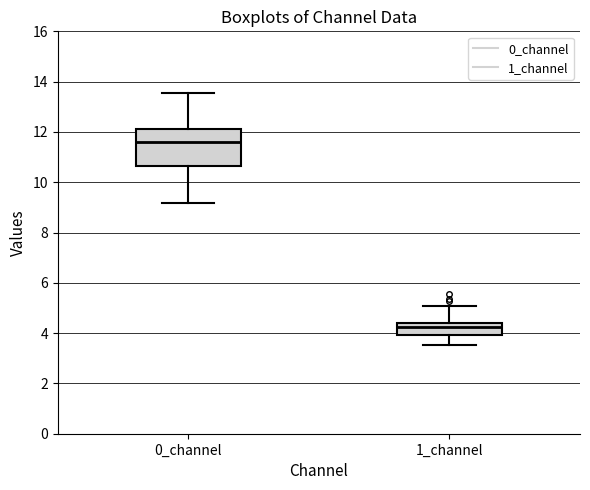

Reading left to right, read every box against the y-axis: the position of its median line, the range the box covers, and the ends of its whiskers. The values are not printed on the chart, so give them approximately, as read against the axis.

0_channel: median 11.6, box 10.6 to 12.2, whiskers 9.2 to 13.6
1_channel: median 4.2, box 4.0 to 4.4, whiskers 3.6 to 5.0